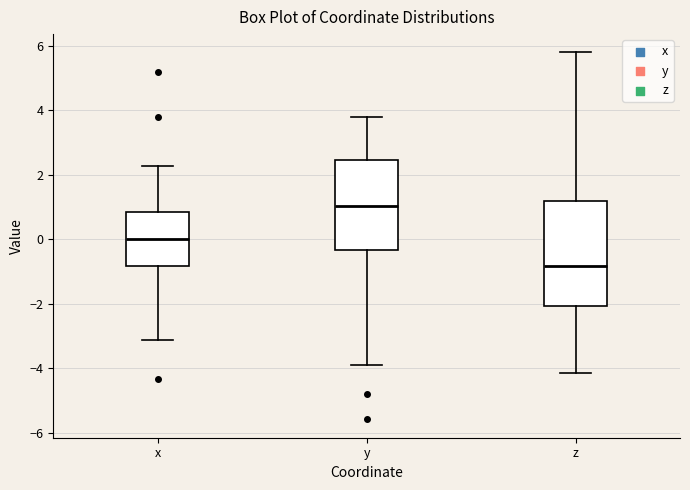

Reading left to right, transcribe this box plot: for each box, give where its median line is, the range the box spans, and where its two whiskers end, as read against the y-axis. The values are not printed on the chart, so give them approximately, as read against the axis.

x: median 0.0, box -0.8 to 0.8, whiskers -3.2 to 2.2
y: median 1.0, box -0.4 to 2.4, whiskers -3.8 to 3.8
z: median -0.8, box -2.0 to 1.2, whiskers -4.2 to 5.8